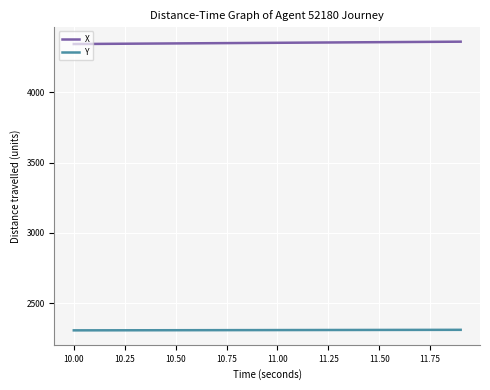

Does the chart display data point markers on the line(s)?

No